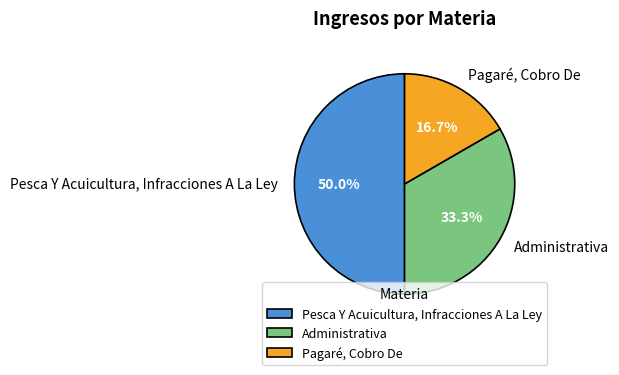

Approximately how many times larger is the value at Pesca Y Acuicultura, Infracciones A La Ley compared to Pagaré, Cobro De?

3.0